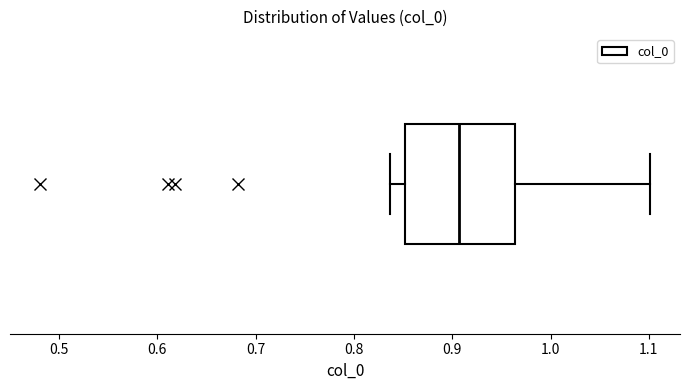

Read this box plot against the x-axis: the position of the median line, the range covered by the box, and the ends of both whiskers. The values are not printed on the chart, so give them approximately, as read against the axis.

median 0.91, box 0.85 to 0.96, whiskers 0.84 to 1.10